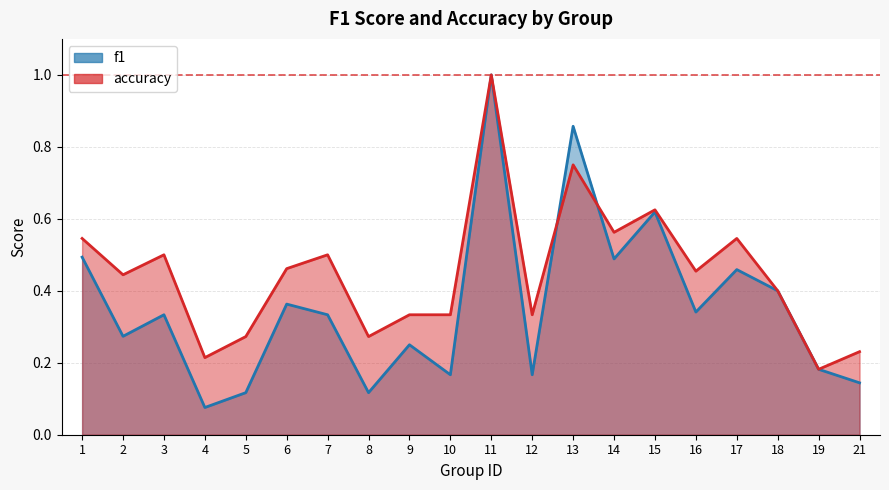

At which category is the sum across all series the highest?

11